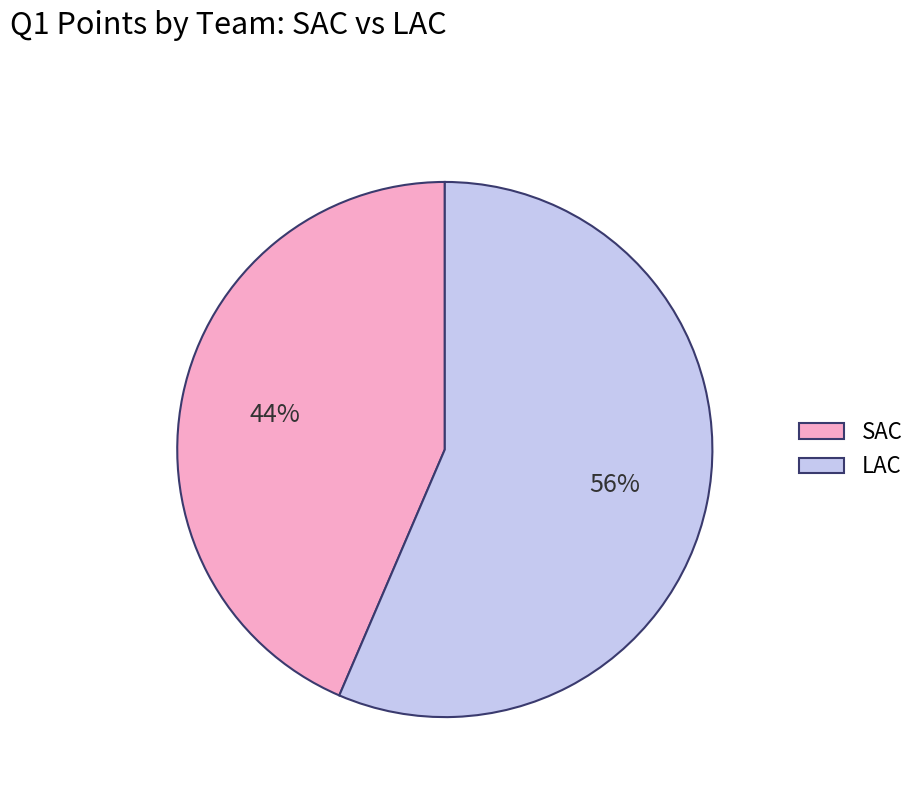

Approximately how many times larger is the value at SAC compared to LAC?

0.8